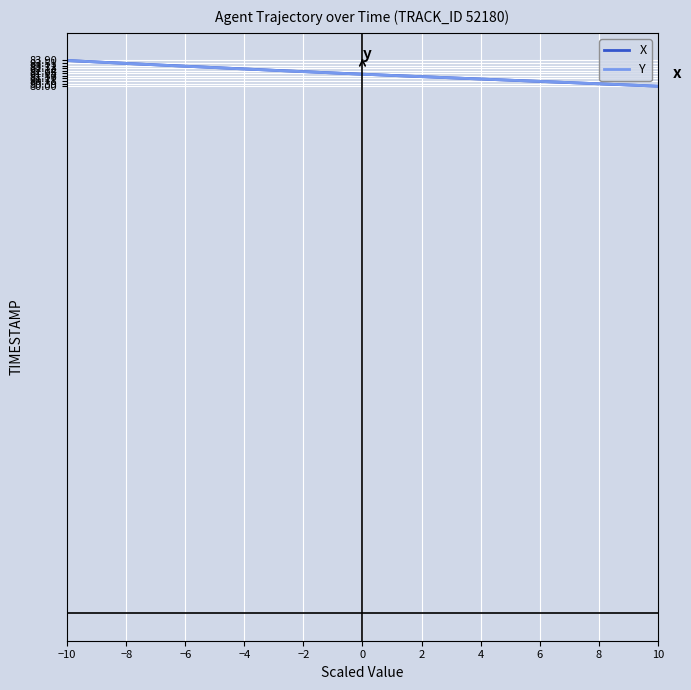

At which category does the chart reach its minimum across all series?

10